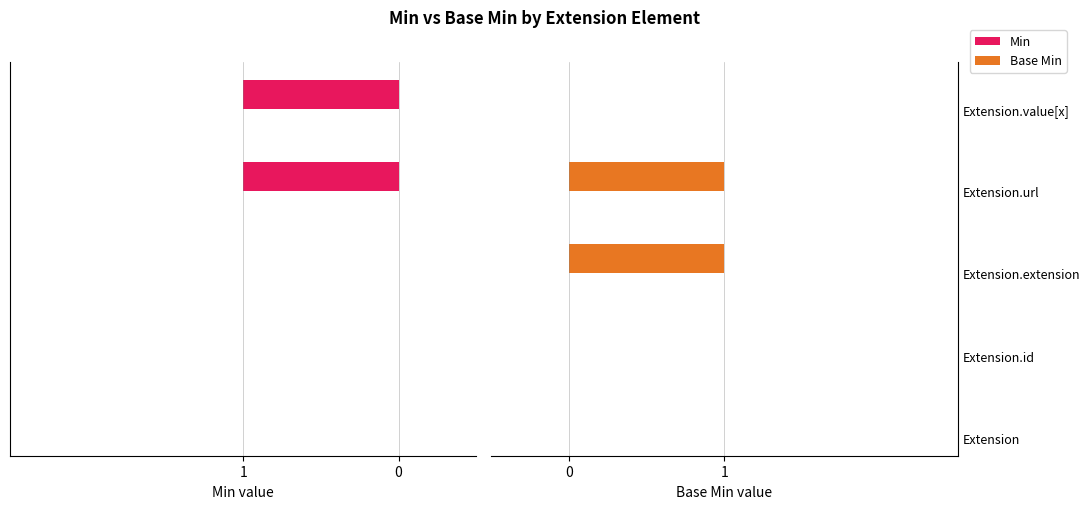

True or false: Min has a value of 0 at 1.

False